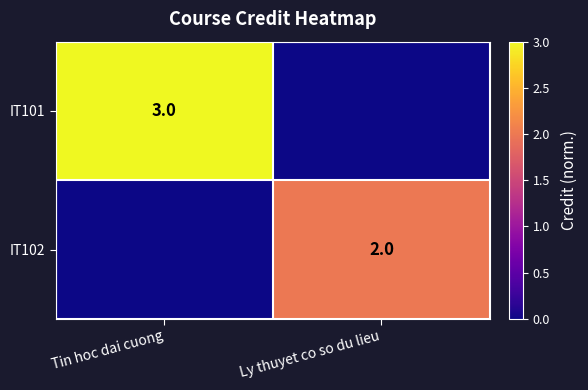

The value of IT102 at Ly thuyet co so du lieu is 4. True or false?

False